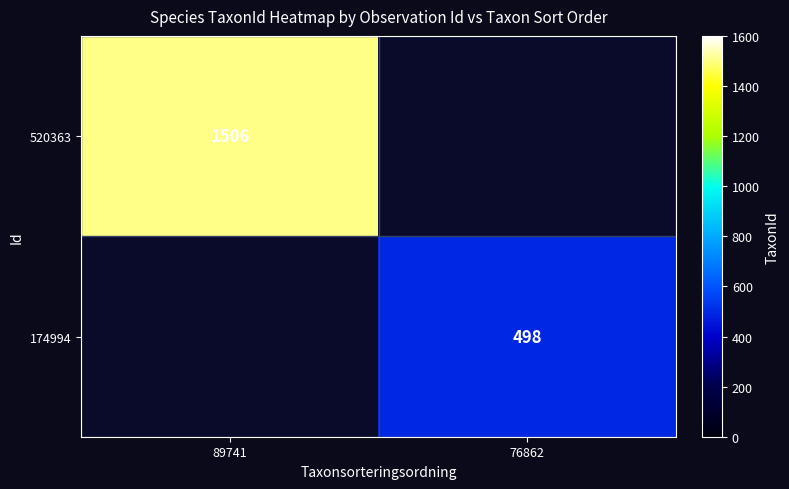

The value of 174994 at 76862 is 498. True or false?

True